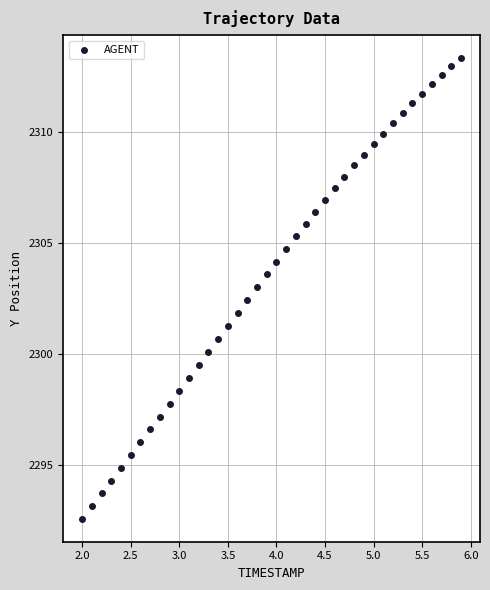

What is the range of Y values (max minus min)?

20.8